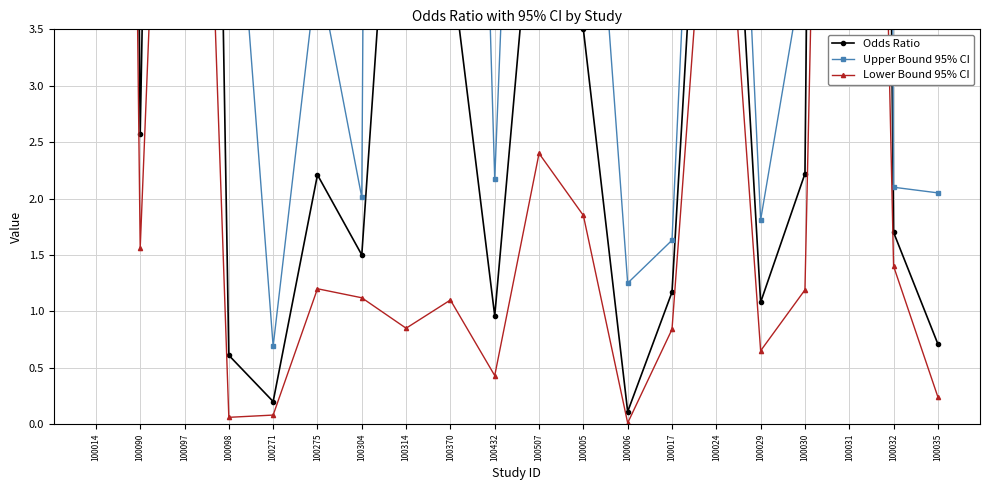

Between 100090 and 100507, which series saw the biggest shift?

Upper Bound 95% CI